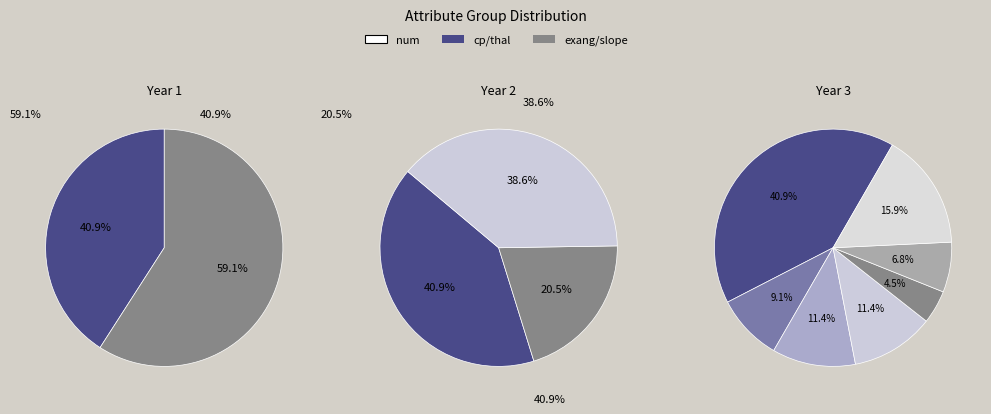

To the nearest percent, what is the difference between the cp and num slice percentages?

32%